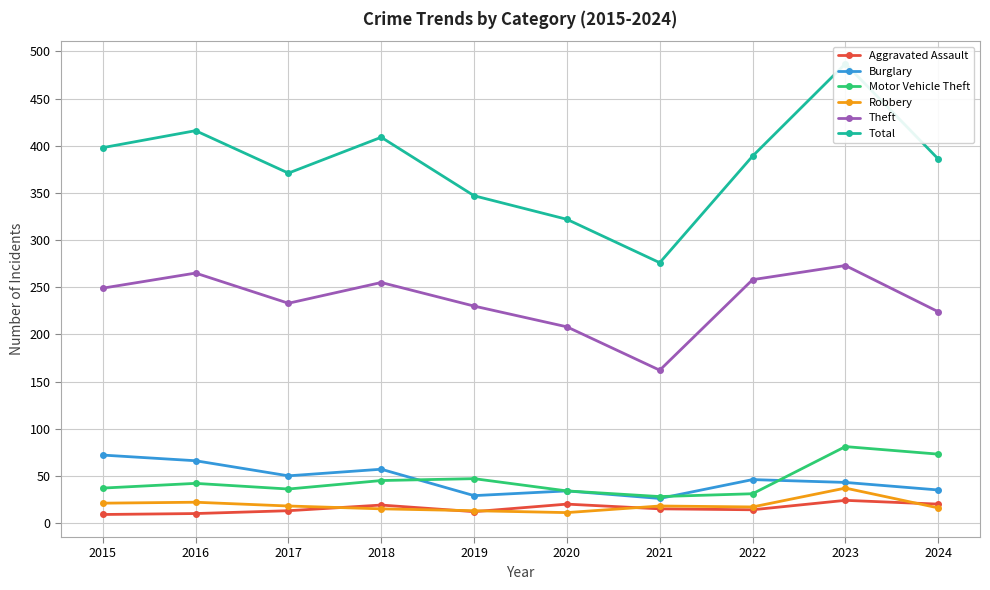

What is the highest value of the Burglary series?

72